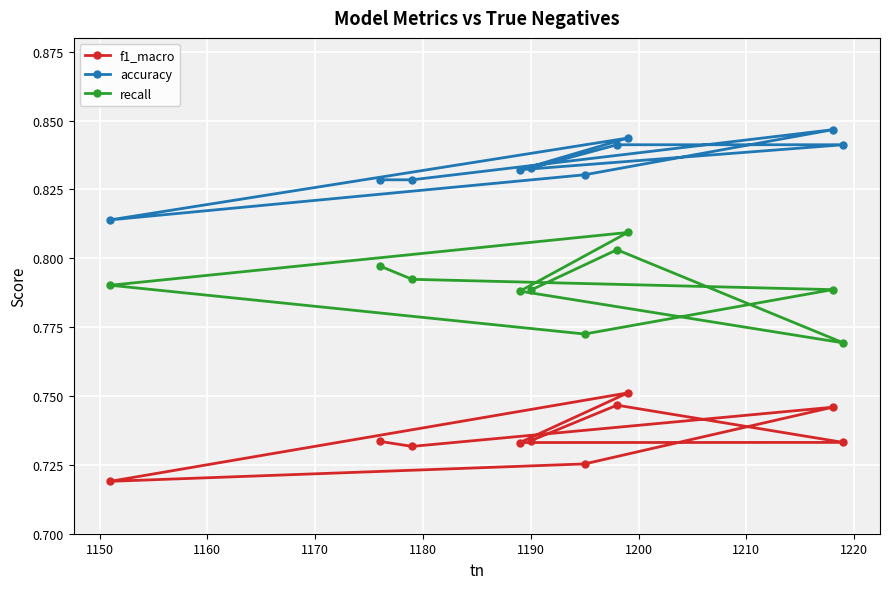

At how many categories does at least one series exceed 0?

10